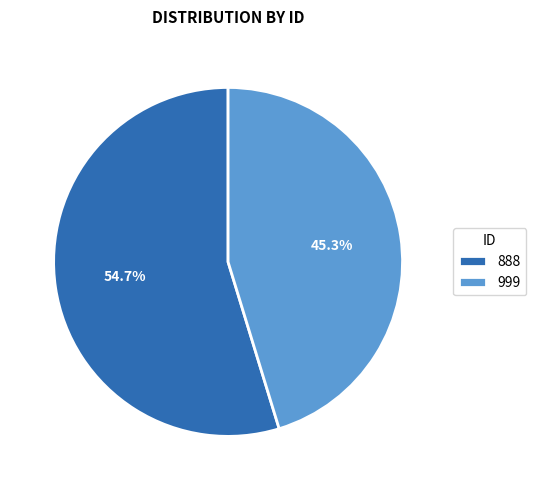

Is it true that 888 is 55% of the pie?

True